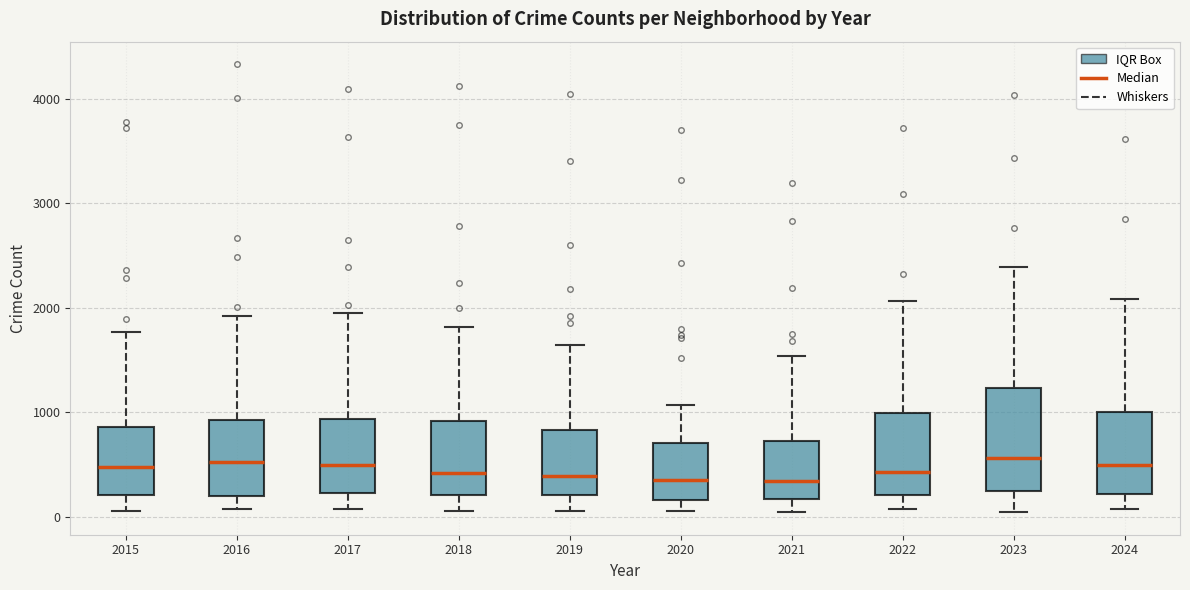

Reading left to right, read every box against the y-axis: the position of its median line, the range the box covers, and the ends of its whiskers. The values are not printed on the chart, so give them approximately, as read against the axis.

2015: median 500, box 200 to 900, whiskers 100 to 1800
2016: median 500, box 200 to 900, whiskers 100 to 1900
2017: median 500, box 200 to 900, whiskers 100 to 1900
2018: median 400, box 200 to 900, whiskers 100 to 1800
2019: median 400, box 200 to 800, whiskers 100 to 1600
2020: median 300, box 200 to 700, whiskers 100 to 1100
2021: median 300, box 200 to 700, whiskers 0 to 1500
2022: median 400, box 200 to 1000, whiskers 100 to 2100
2023: median 600, box 200 to 1200, whiskers 100 to 2400
2024: median 500, box 200 to 1000, whiskers 100 to 2100